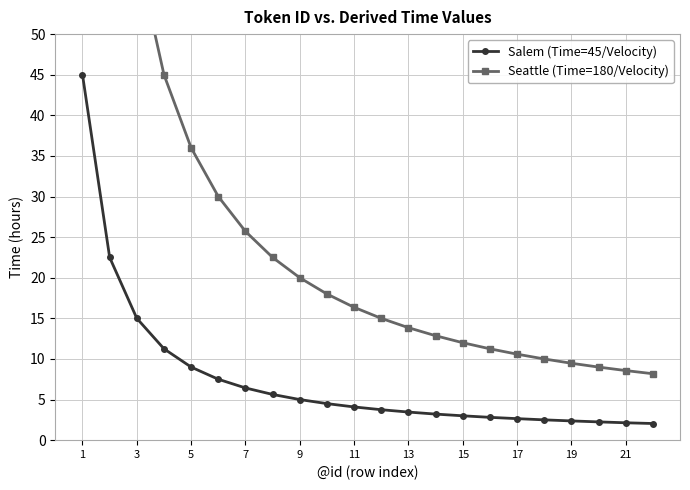

What is the maximum value shown in the chart?

180.0